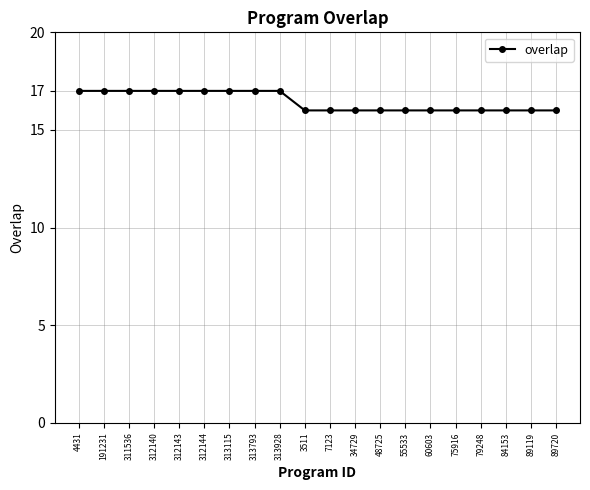

What is the greatest value displayed?

17